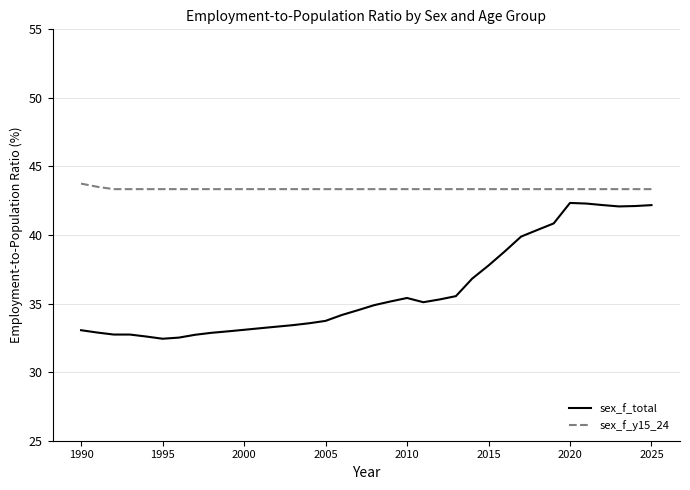

What is the minimum value for sex_f_total?

32.4